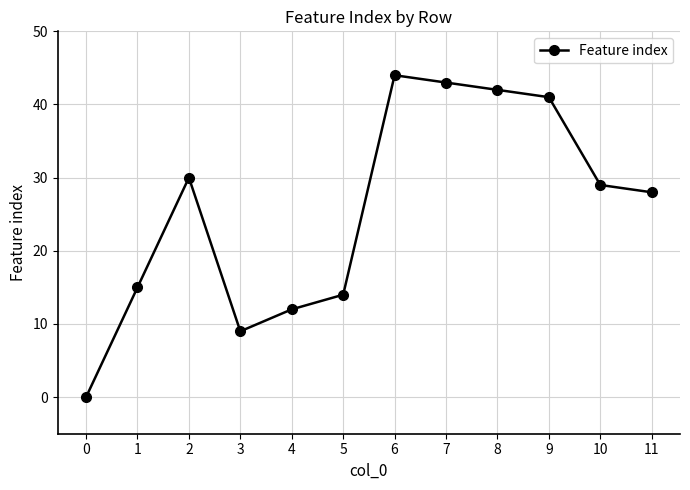

Count the number of data series in this chart.

1